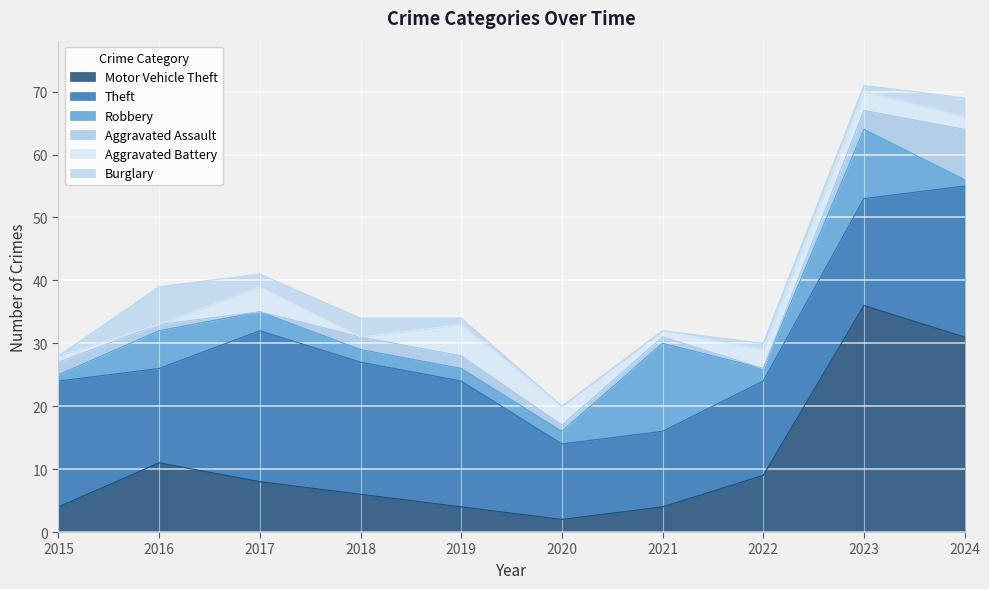

What is the difference between the Motor Vehicle Theft values at 2020 and 2024?

29